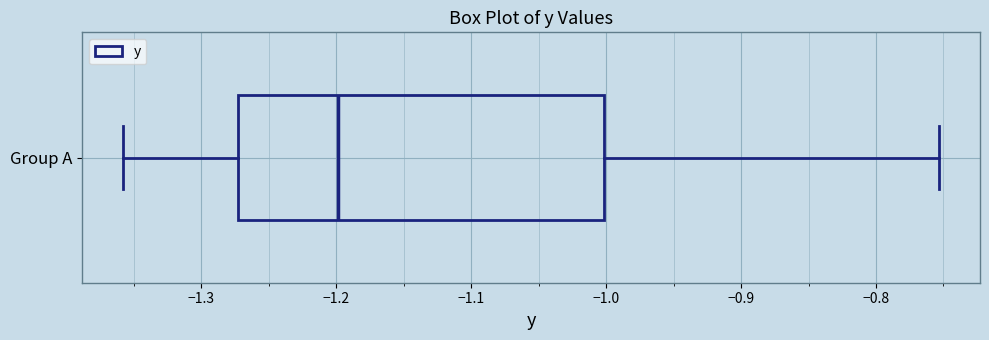

Read this box plot against the x-axis: the position of the median line, the range covered by the box, and the ends of both whiskers. The values are not printed on the chart, so give them approximately, as read against the axis.

median -1.20, box -1.27 to -1.00, whiskers -1.36 to -0.75